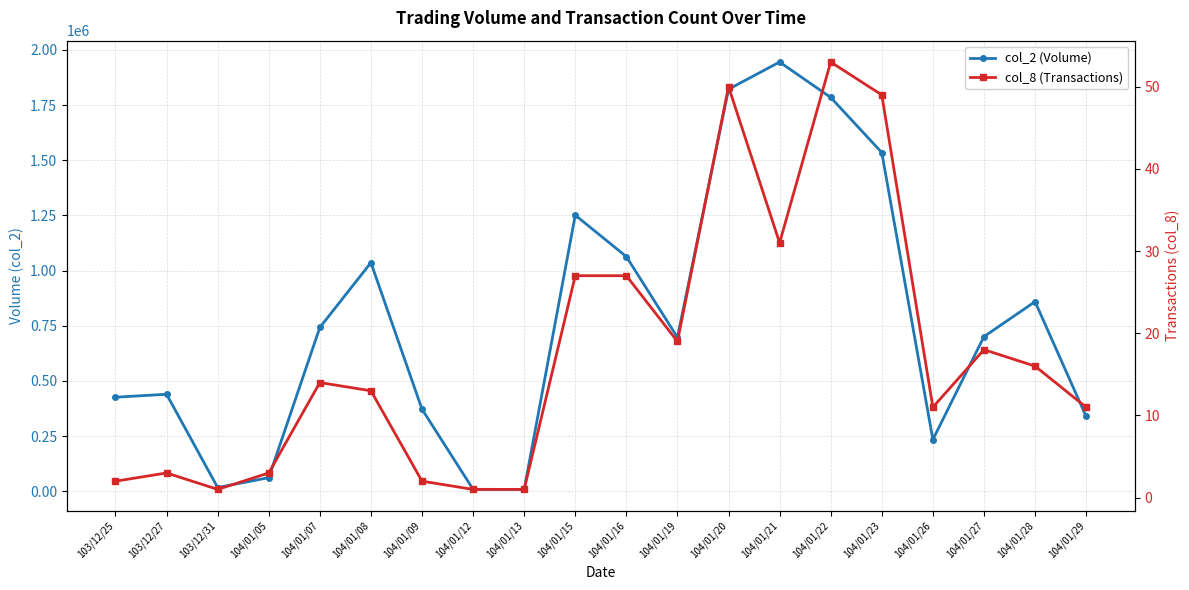

How many interior local peaks does the col_2 (Volume) series have?

5